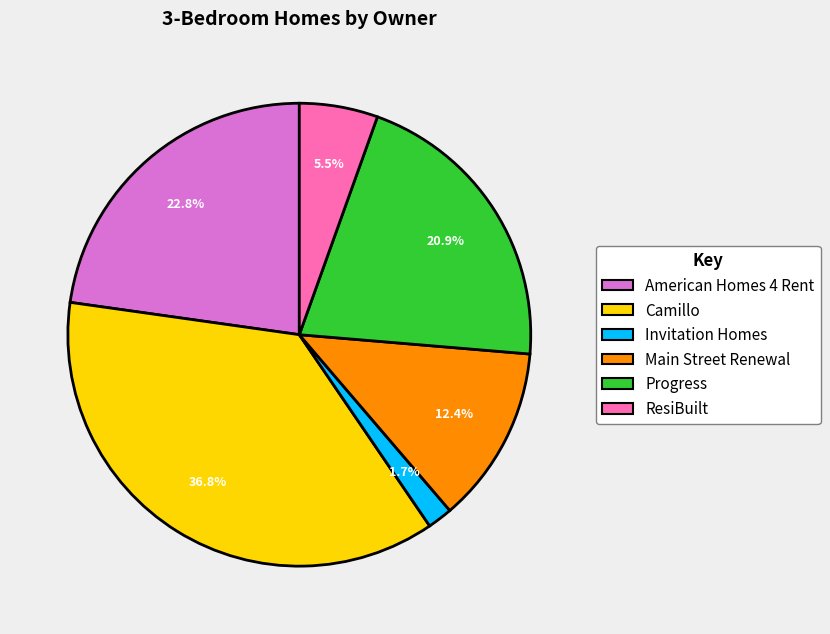

How many segments does this pie chart have?

6